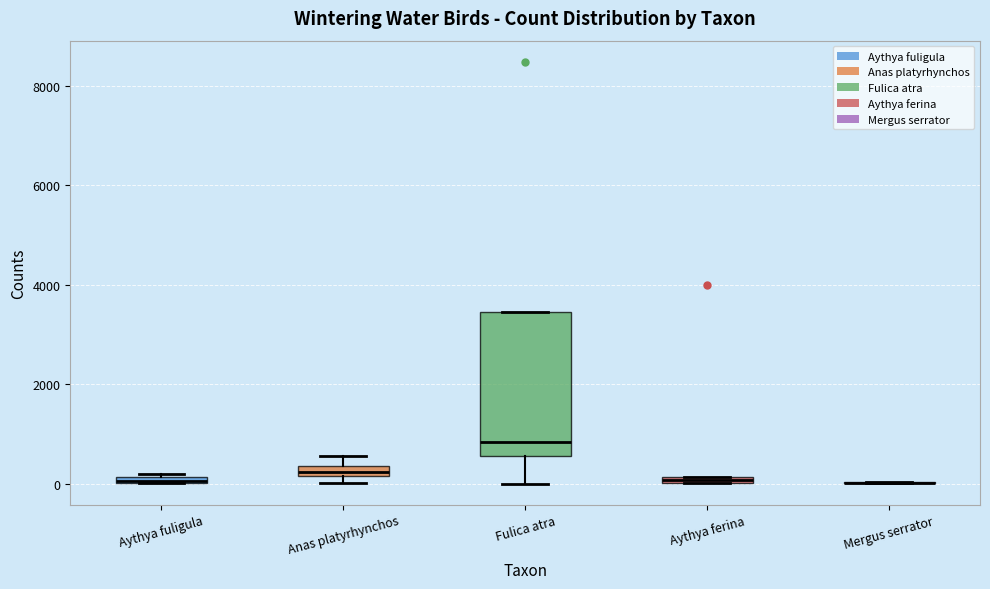

Where is the lower edge of the box for Aythya fuligula on the y-axis? The values are not printed on the chart, so give them approximately, as read against the axis.

0